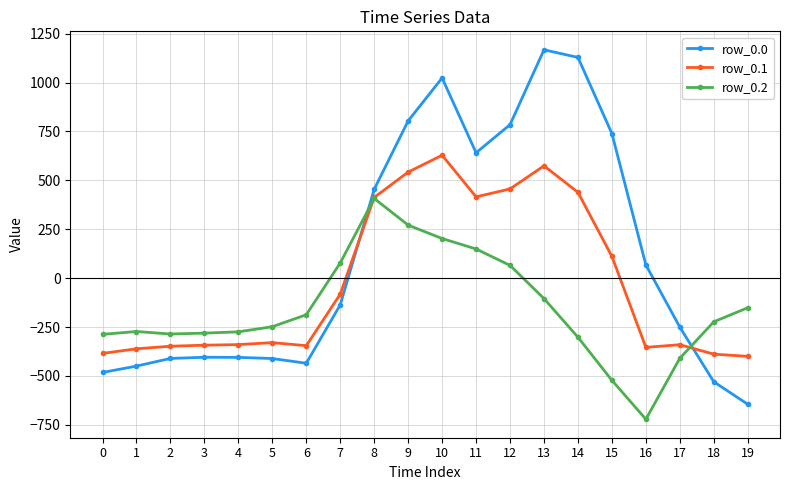

True or false: row_0.2 has more than 0 interior local peaks.

True